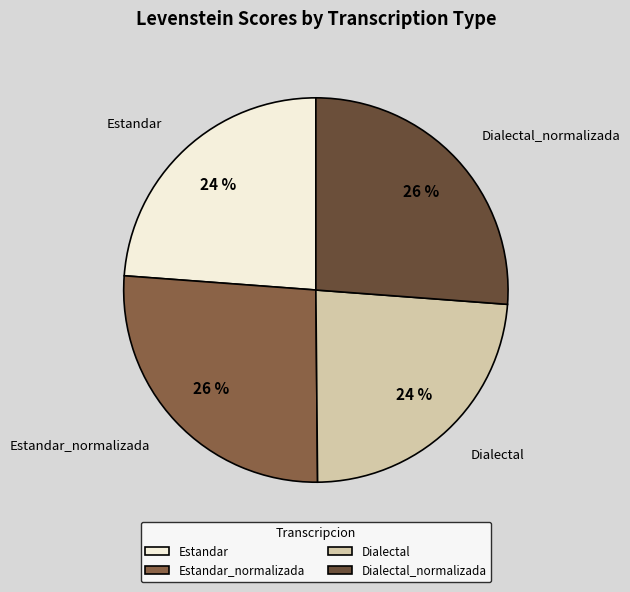

What percentage is the Dialectal slice, to the nearest percent?

24%